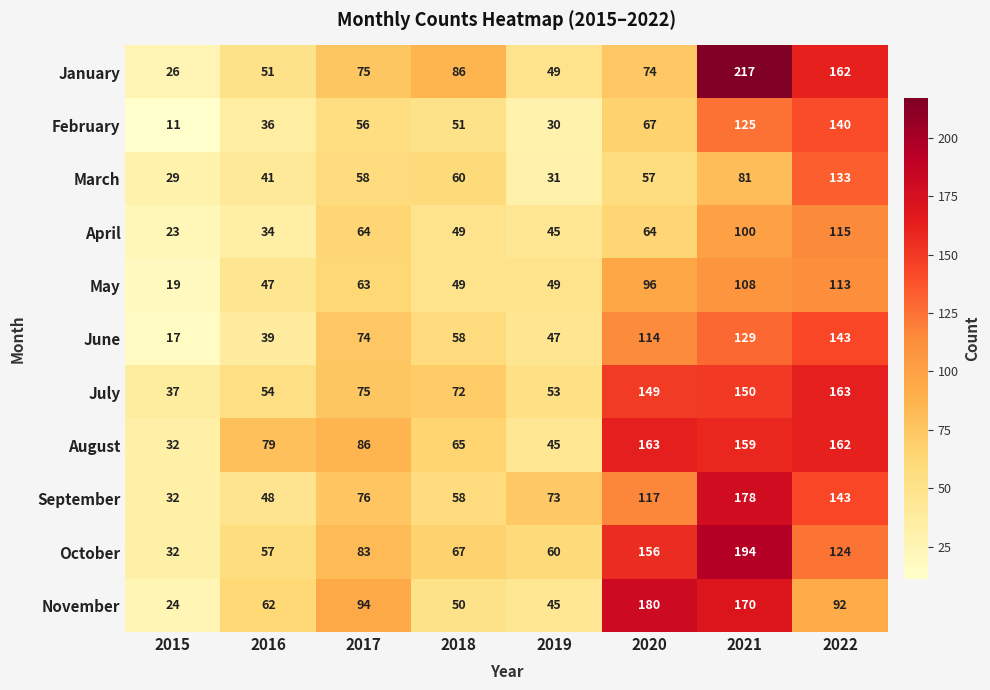

Which series has the widest spread of values?

January